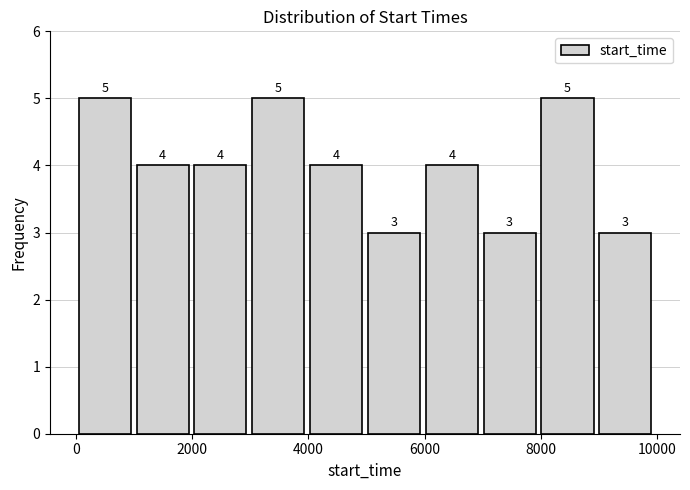

Reading left to right, transcribe this chart: for each bar, give the range it covers on the x-axis and its height. The bar edges are not printed on the chart, so give them approximately, as read against the axis.

0 to 1000: 5
1000 to 2000: 4
2000 to 3000: 4
3000 to 4000: 5
4000 to 5000: 4
5000 to 6000: 3
6000 to 7000: 4
7000 to 8000: 3
8000 to 9000: 5
9000 to 10000: 3